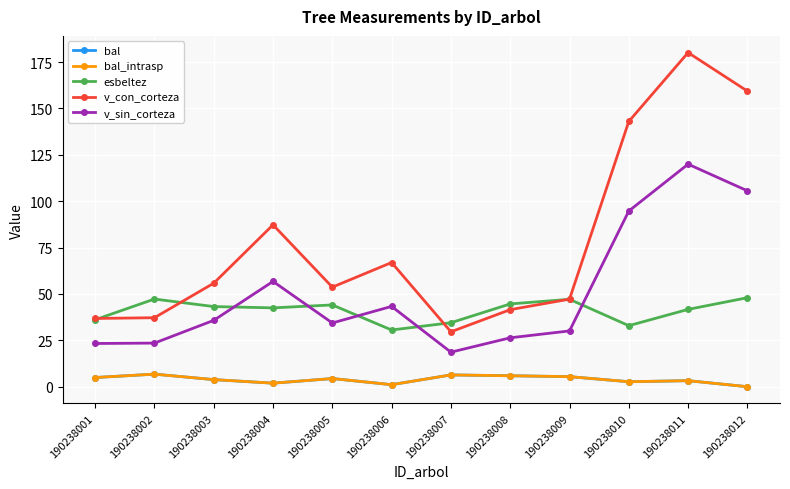

Reading right to left, list all the values displayed in this chart.

bal: 0.0	3.2	2.7	5.4	5.9	6.3	1.1	4.4	1.9	3.8	6.8	4.9
bal_intrasp: 0.0	3.2	2.7	5.4	5.9	6.3	1.1	4.4	1.9	3.8	6.8	4.9
esbeltez: 48.0	41.7	32.9	47.1	44.6	34.5	30.6	44.1	42.5	43.2	47.2	36.1
v_con_corteza: 159.3	180.1	143.0	47.2	41.5	29.6	66.9	53.7	87.2	55.8	37.2	36.8
v_sin_corteza: 105.6	119.9	94.7	30.1	26.4	18.6	43.3	34.4	56.8	35.8	23.5	23.3